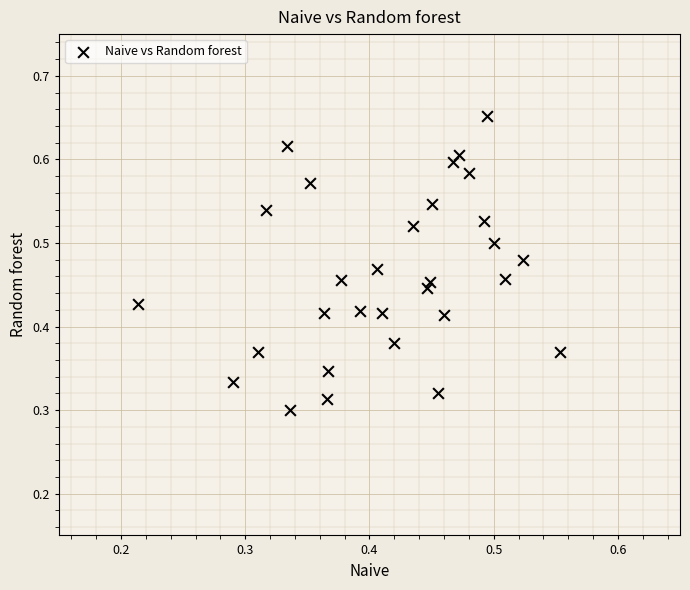

How many points are shown in the scatter plot?

30